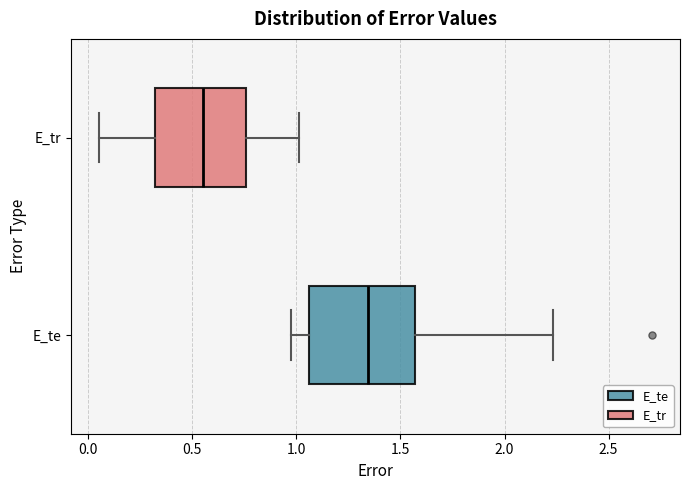

Where is the right edge of the box for E_te on the x-axis? The values are not printed on the chart, so give them approximately, as read against the axis.

1.55